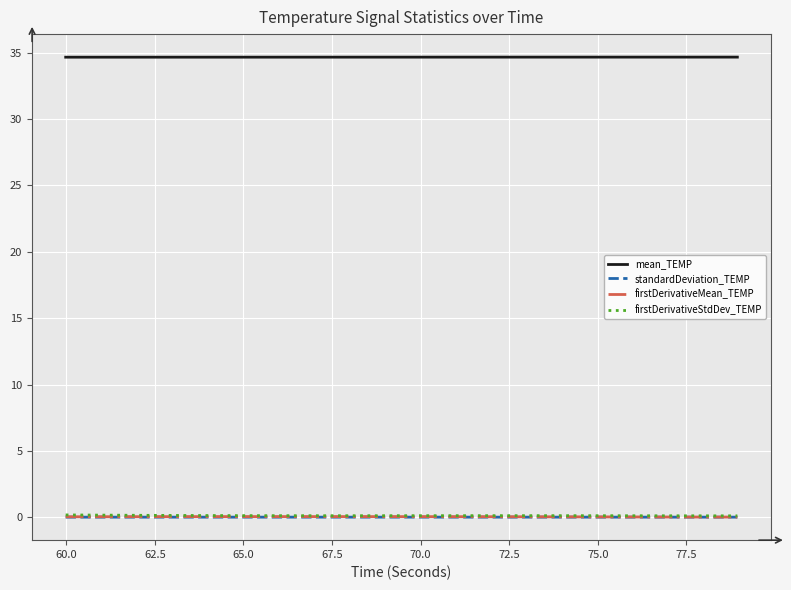

True or false: standardDeviation_TEMP and mean_TEMP intersect in this chart.

False